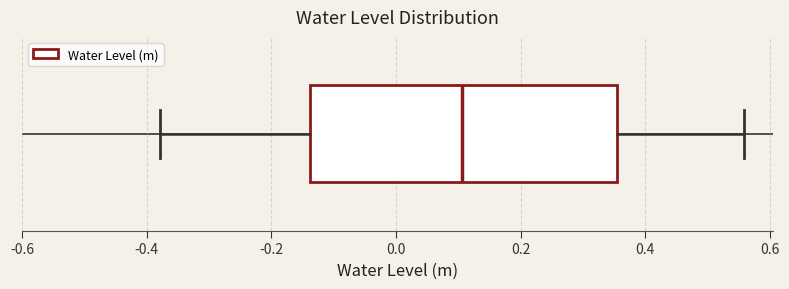

Where does the median line of the box sit on the x-axis? The values are not printed on the chart, so give them approximately, as read against the axis.

0.10